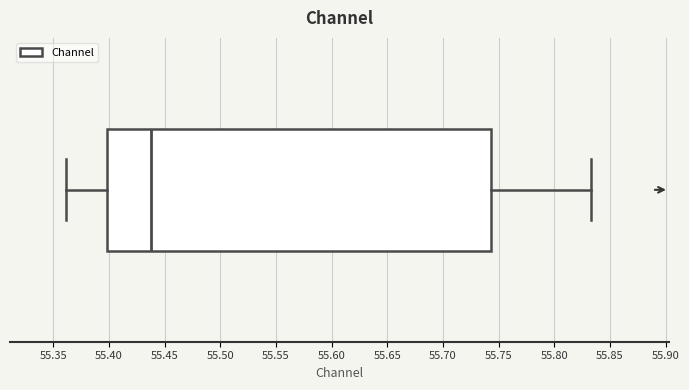

Read this box plot against the x-axis: the position of the median line, the range covered by the box, and the ends of both whiskers. The values are not printed on the chart, so give them approximately, as read against the axis.

median 55.440, box 55.400 to 55.745, whiskers 55.360 to 55.835